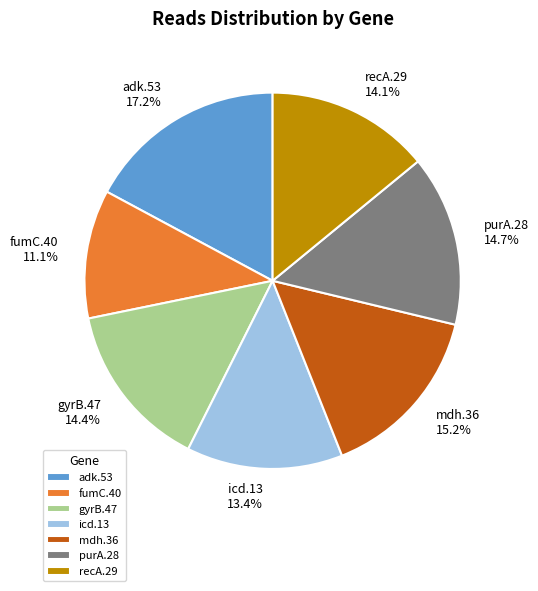

To the nearest percent, what percentage of the pie is icd.13?

13%